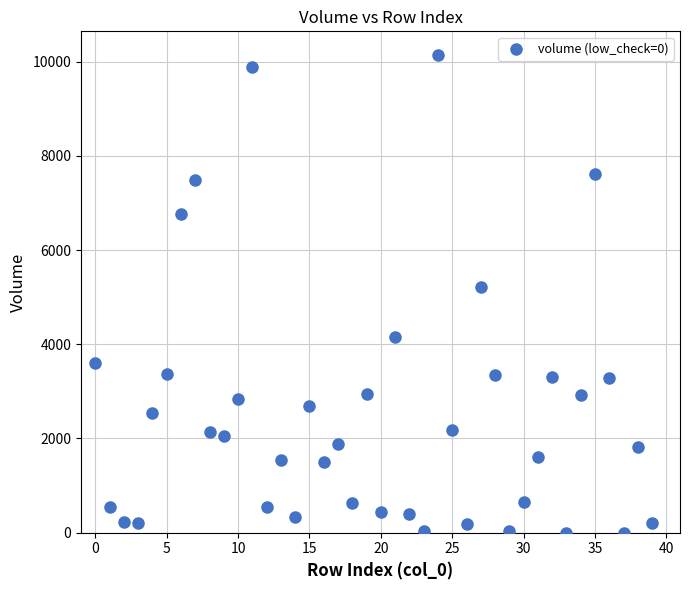

What is the range of Y values (max minus min)?

10131.8